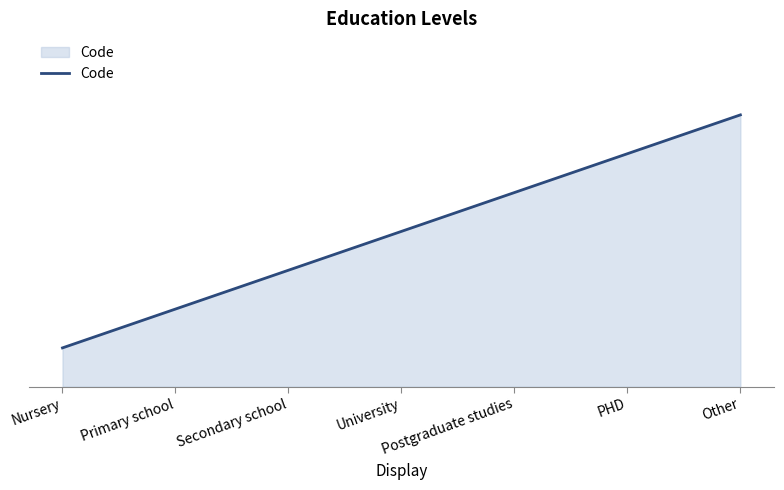

Where does the data first go above 4?

Postgraduate studies